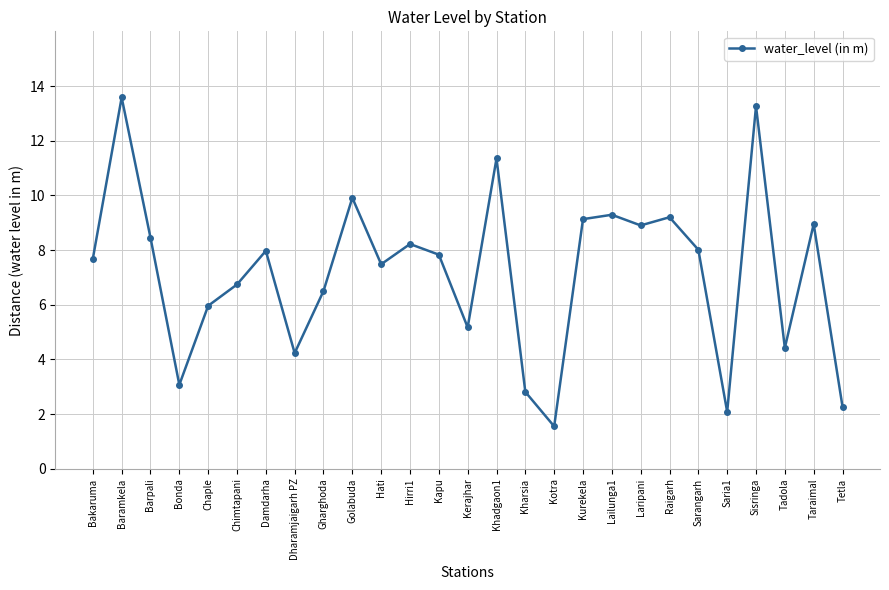

At which category does the data reach its first local valley?

Bonda